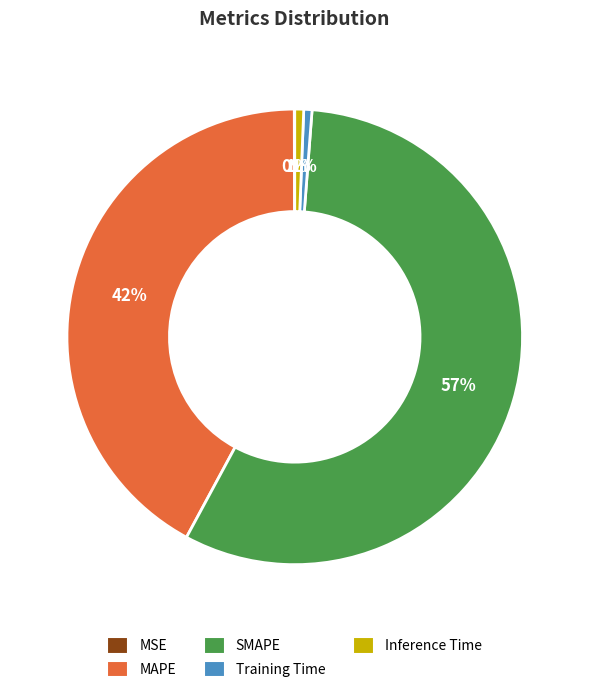

Which slice is the largest?

SMAPE